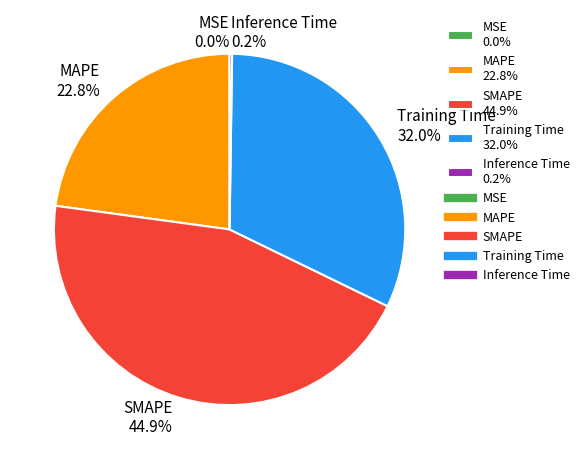

Which has a higher value, SMAPE 44.9% or Training Time 32.0%?

SMAPE 44.9%